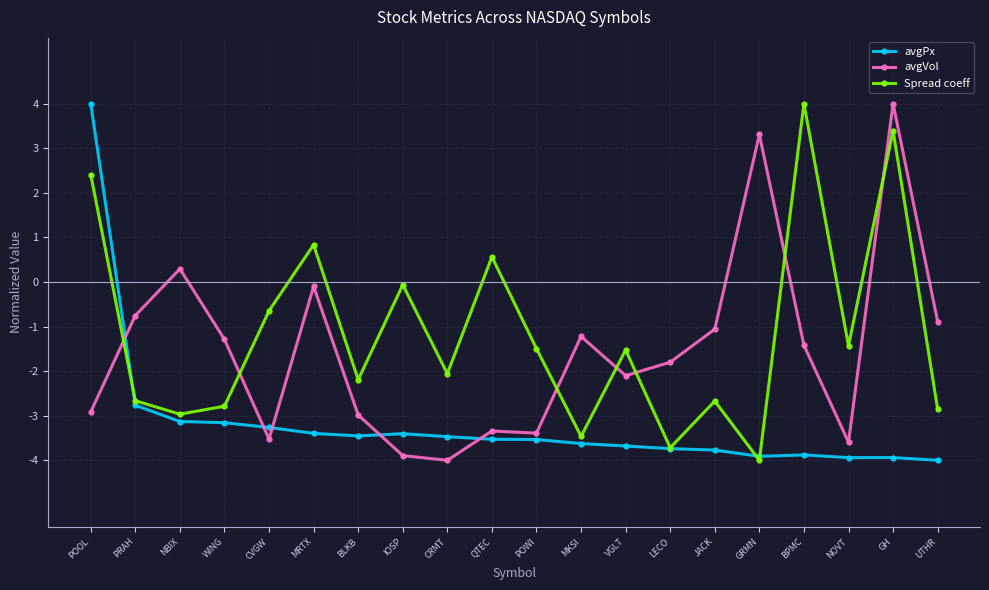

What is the spread (max minus min) of values at WING?

1.9